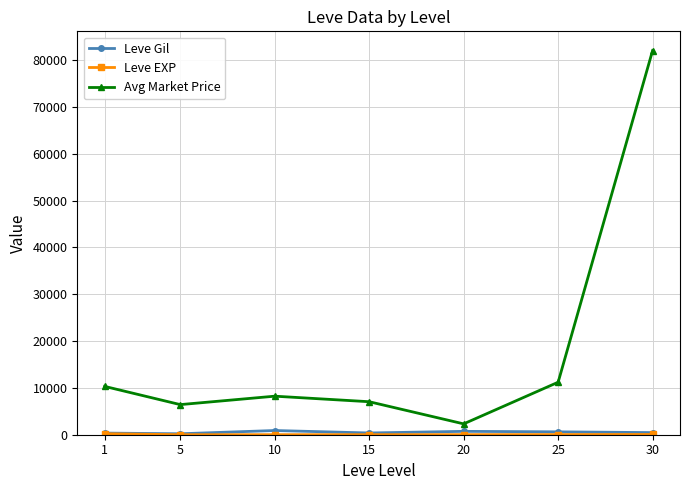

What is the average value of the Leve Gil series?

515.4